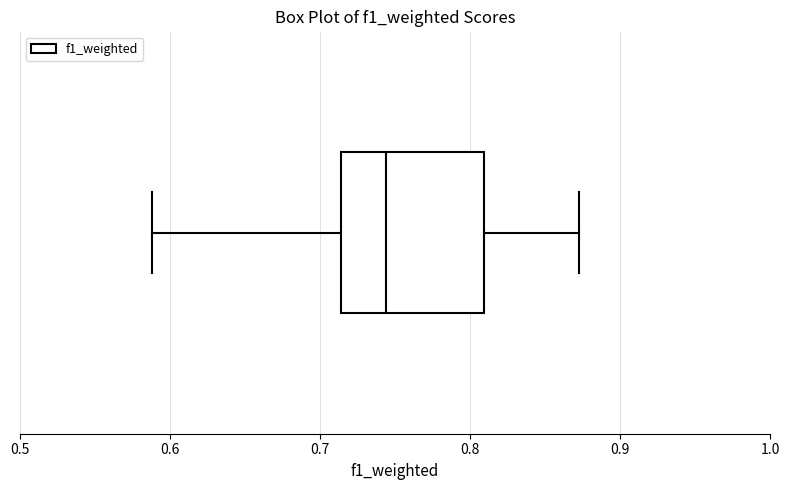

Where does the left whisker of the box end on the x-axis? The values are not printed on the chart, so give them approximately, as read against the axis.

0.59